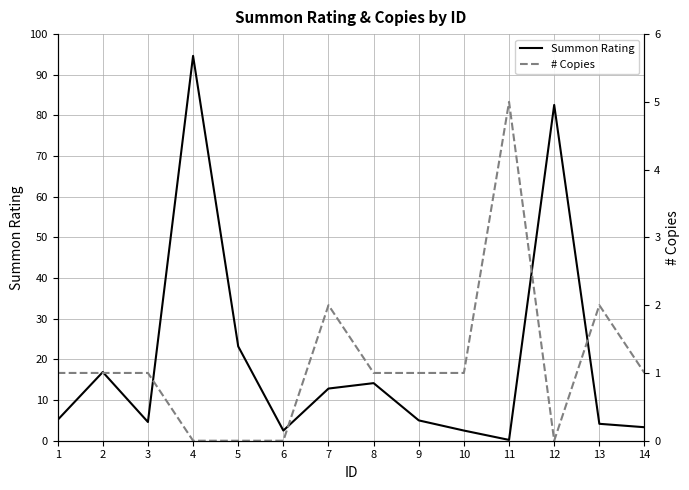

Which series ends up on top after the final intersection of Summon Rating and # Copies?

Summon Rating